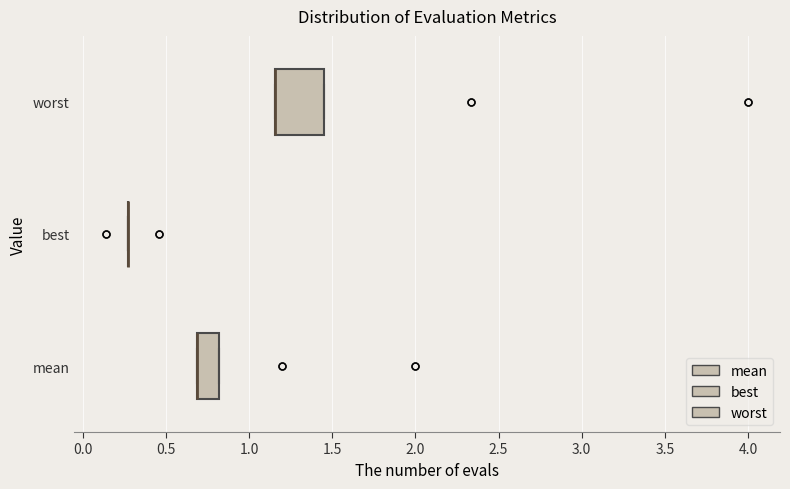

Reading bottom to top, transcribe this box plot: for each box, give where its median line is, the range the box spans, and where its two whiskers end, as read against the x-axis. The values are not printed on the chart, so give them approximately, as read against the axis.

mean: median 0.70 (drawn on the box's left edge), box 0.70 to 0.80, whiskers 0.70 to 0.80
best: box collapsed to a line at 0.25, whiskers 0.25 to 0.25
worst: median 1.15 (drawn on the box's left edge), box 1.15 to 1.45, whiskers 1.15 to 1.45